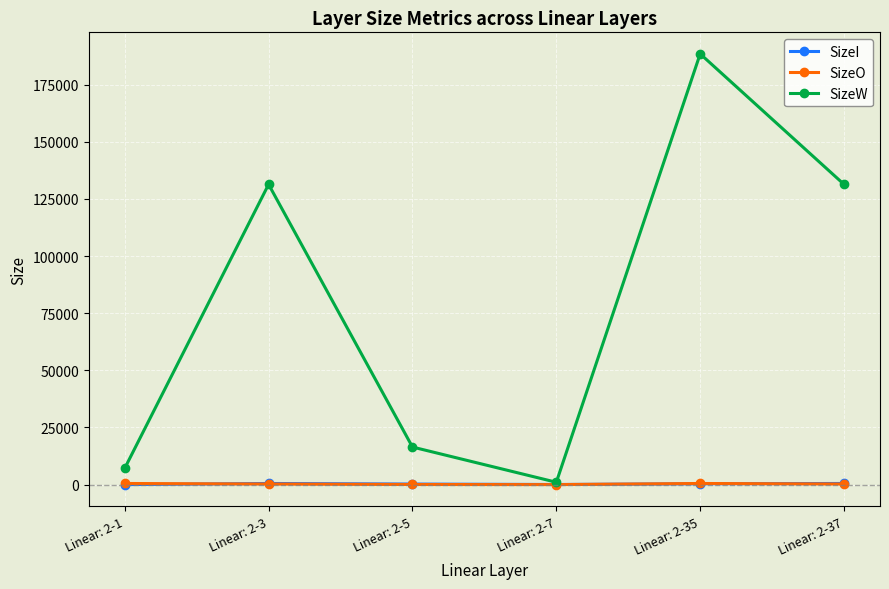

How many interior local valleys does the SizeW series have?

1